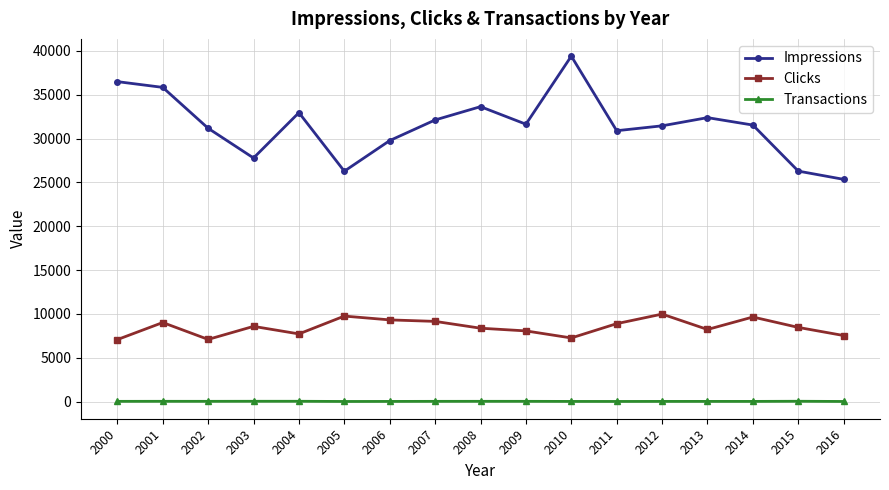

What is the lowest value of the Impressions series?

25347